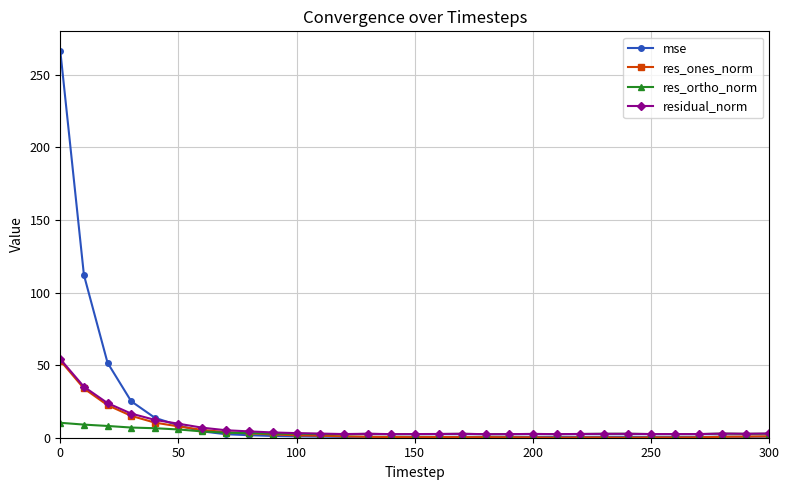

What is the difference between the second highest and minimum values in the res_ortho_norm series?

6.7